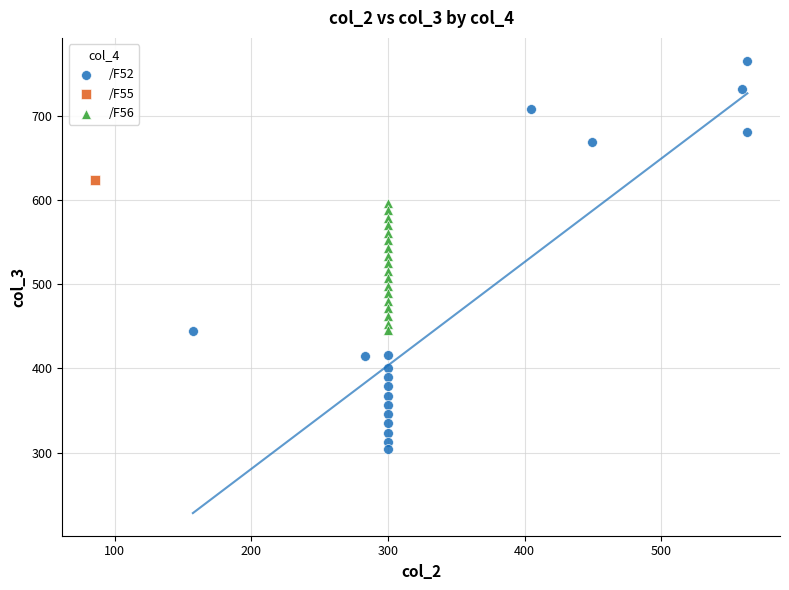

Which series reaches the minimum Y coordinate?

/F52